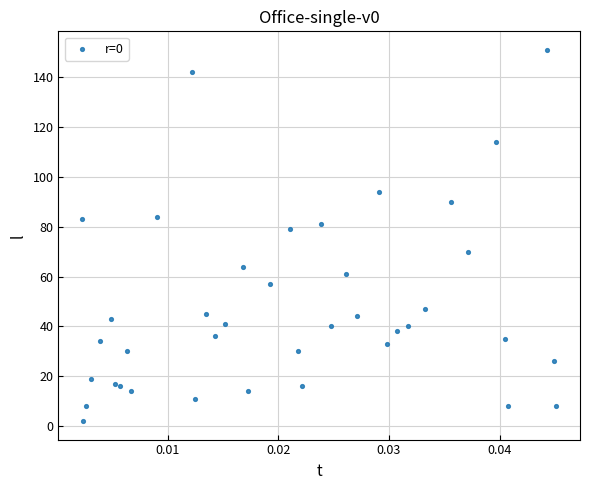

What Y value in the scatter plot is closest to 76?

79